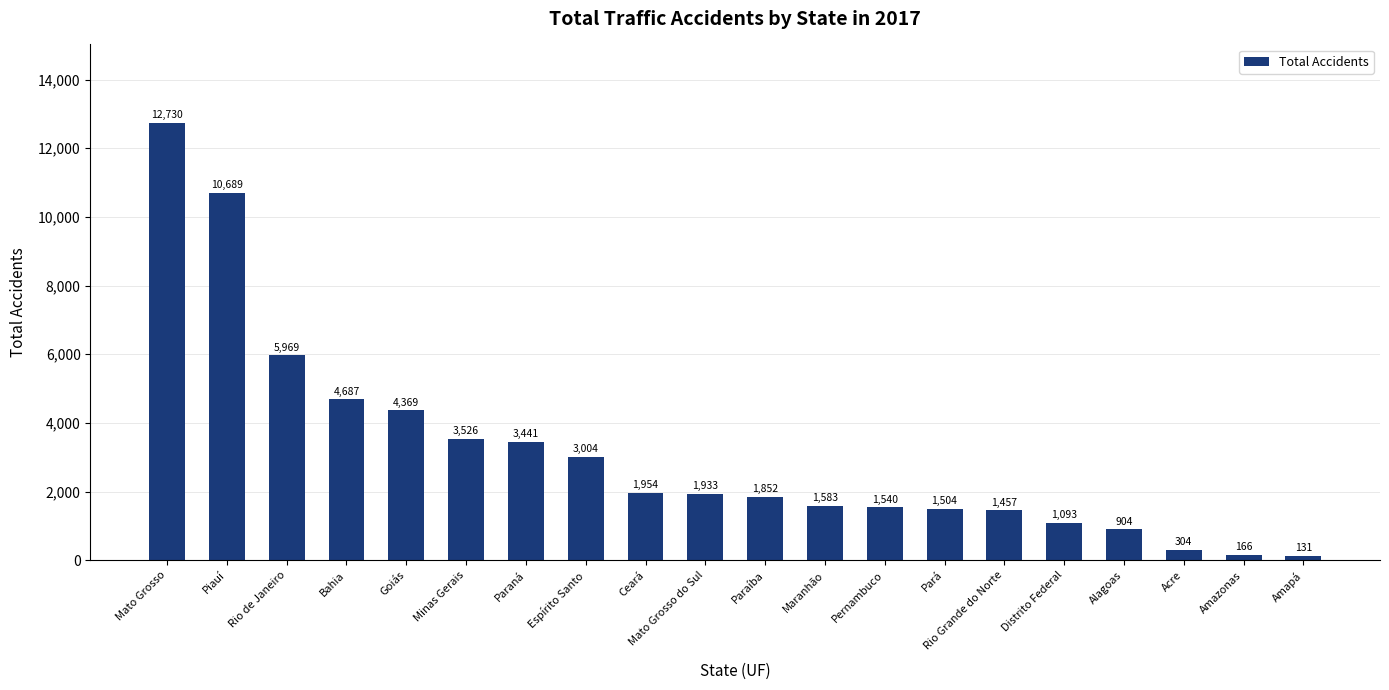

Does the chart contain stacked bars?

No